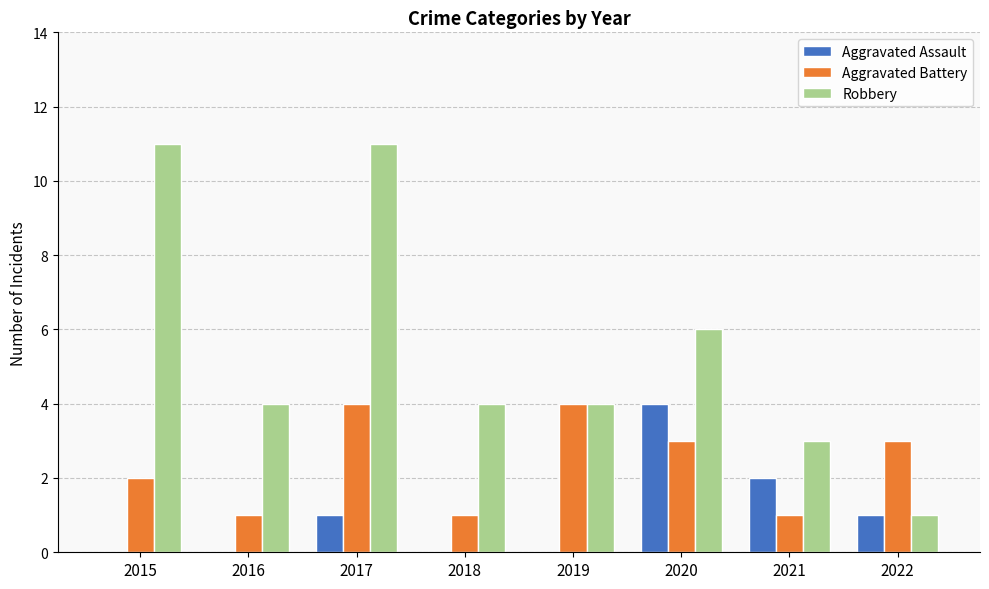

The value of Aggravated Battery at 2020 is 3. True or false?

True